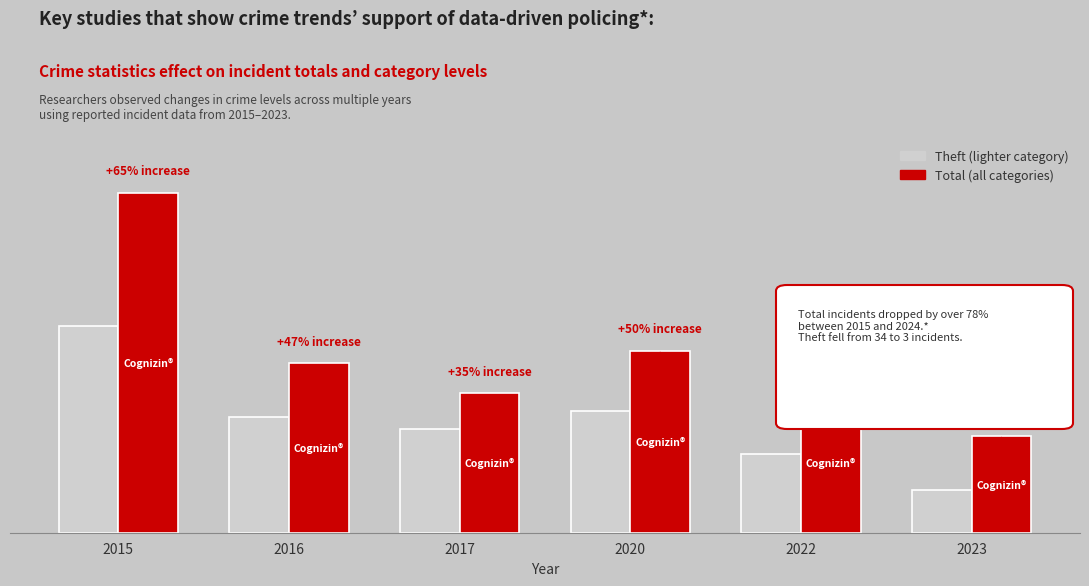

Are the bars grouped side by side (vs. stacked)?

Yes